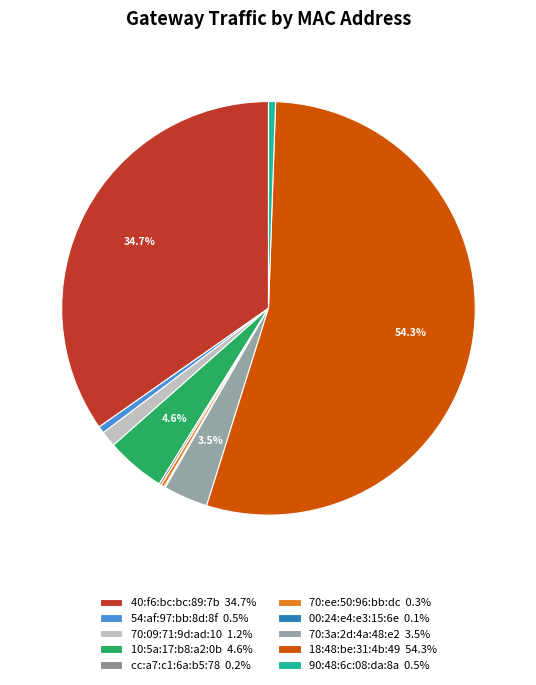

What is the majority slice?

18:48:be:31:4b:49